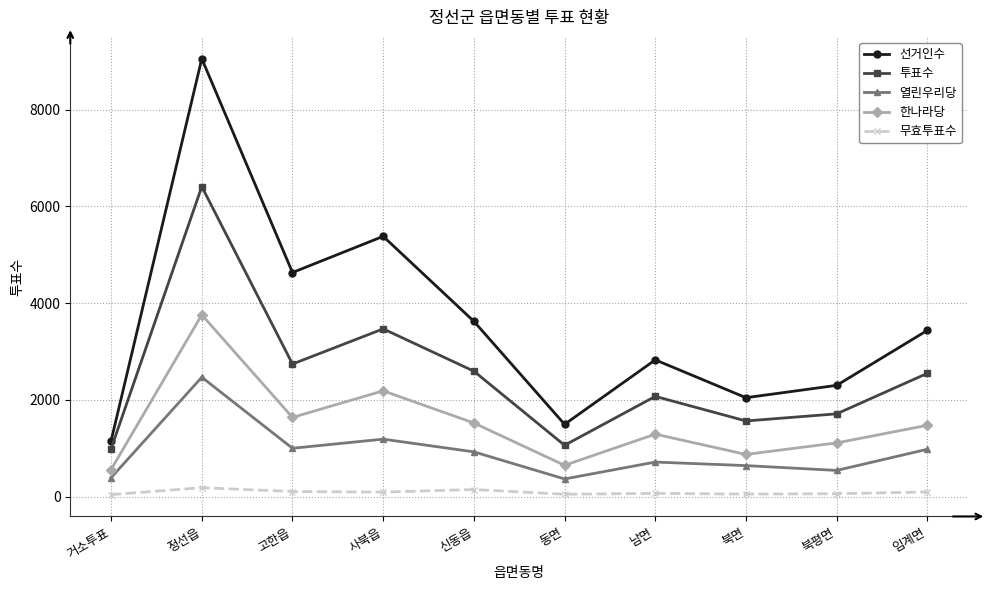

What is the total value across all series at 북평면?

5722